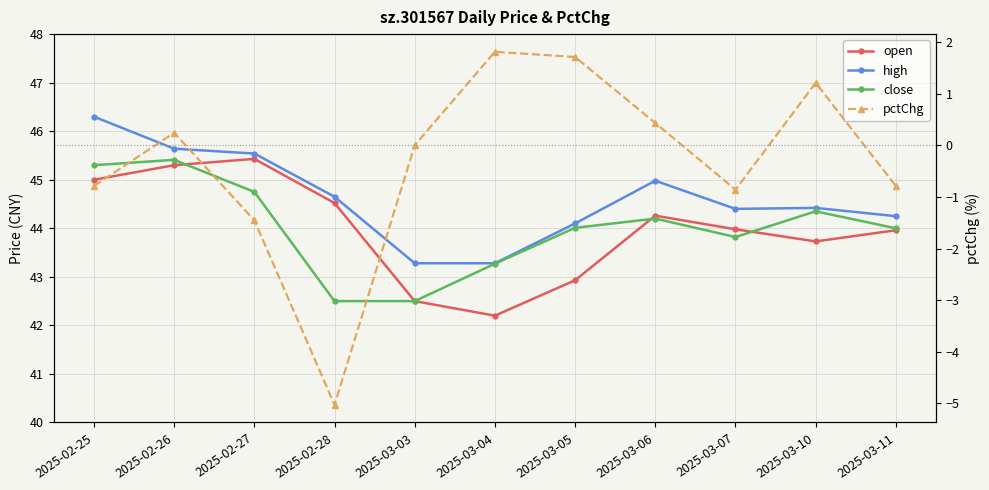

How many distinct data groups are displayed?

4